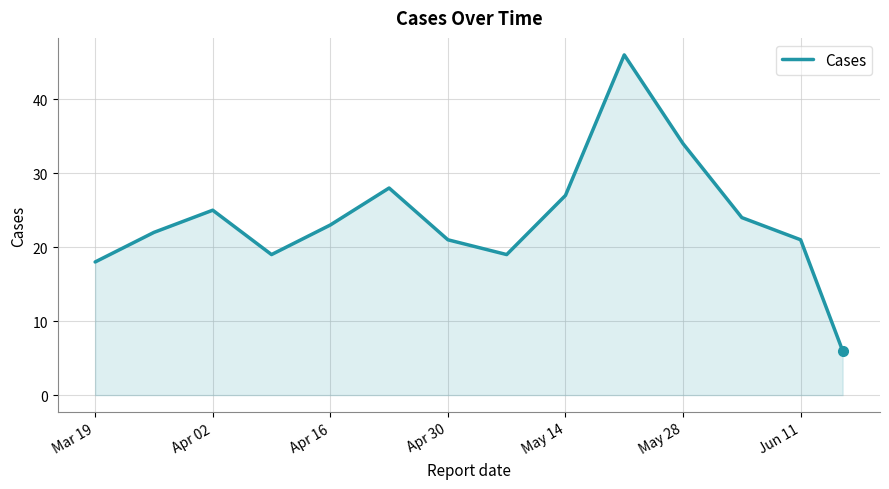

What is the difference between the maximum and minimum values?

40